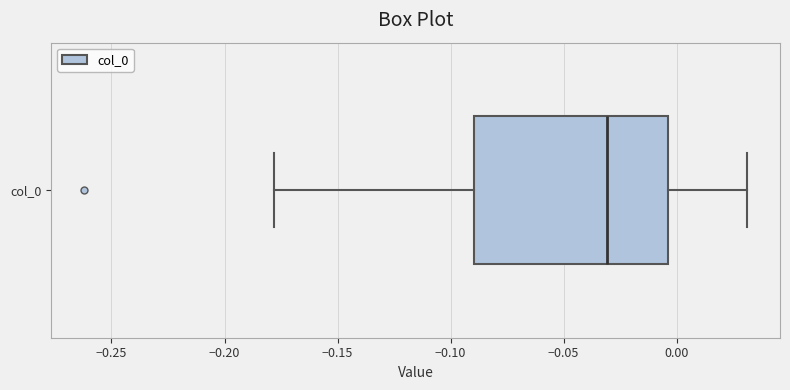

Where is the left edge of the box for col_0 on the x-axis? The values are not printed on the chart, so give them approximately, as read against the axis.

-0.090